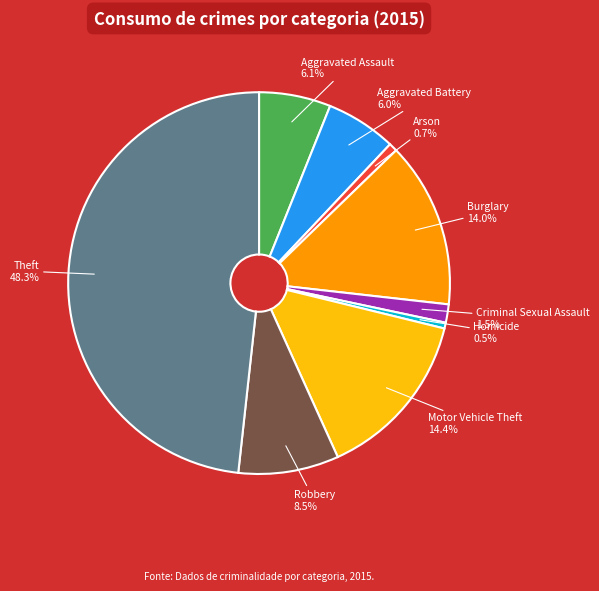

Which slice is the largest?

Theft